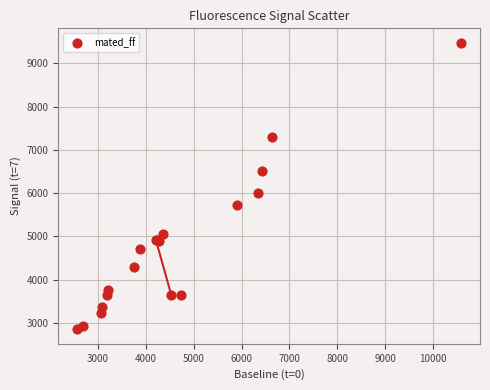

What Y value in the scatter plot is closest to 6162?

6005.9